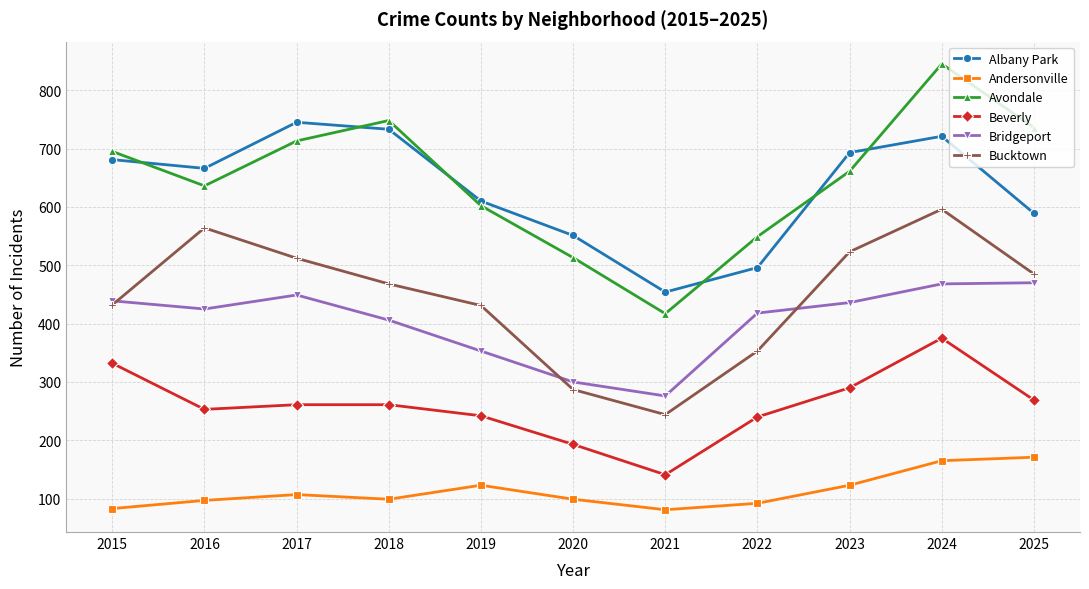

What is the difference between the maximum and minimum values in the Bucktown series?

352